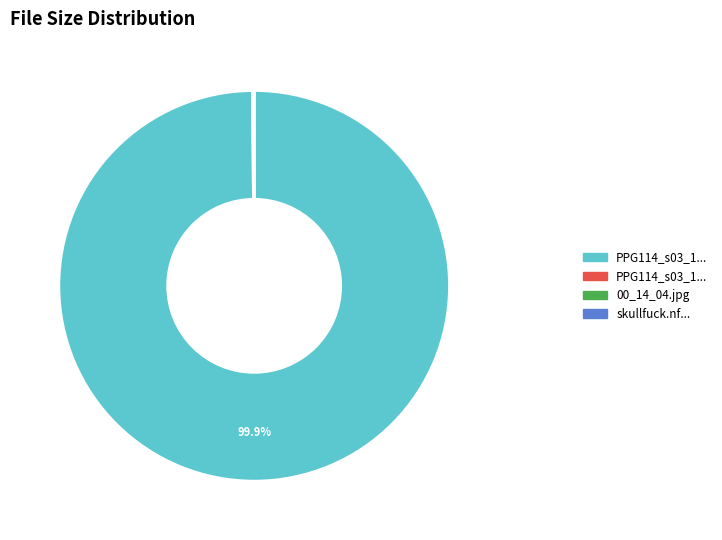

Does any single category account for the majority?

Yes